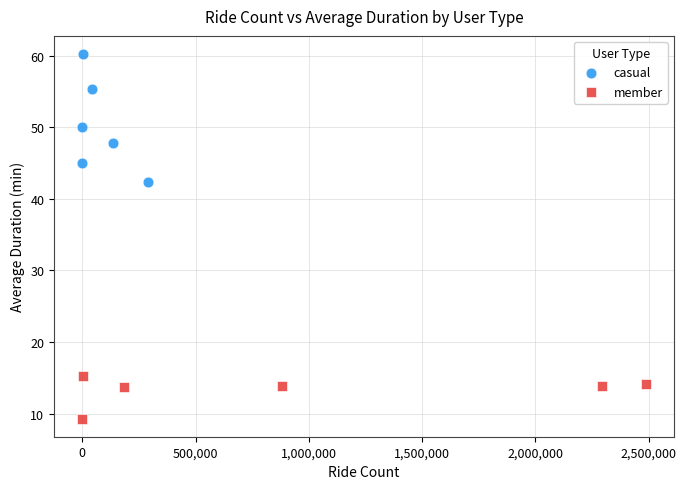

Which series contains the highest Y value?

casual